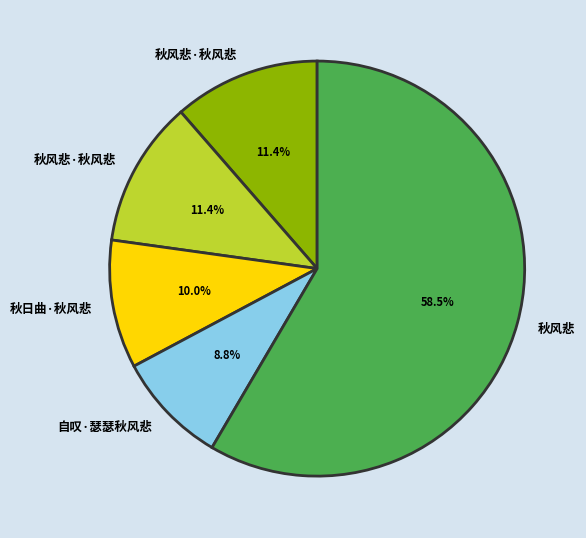

Is there a majority slice in this chart?

Yes